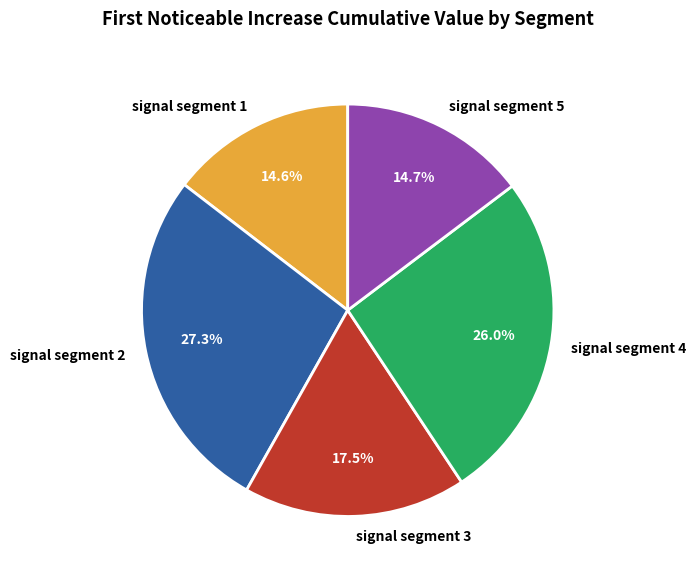

What is the largest slice in the pie chart?

signal segment 2